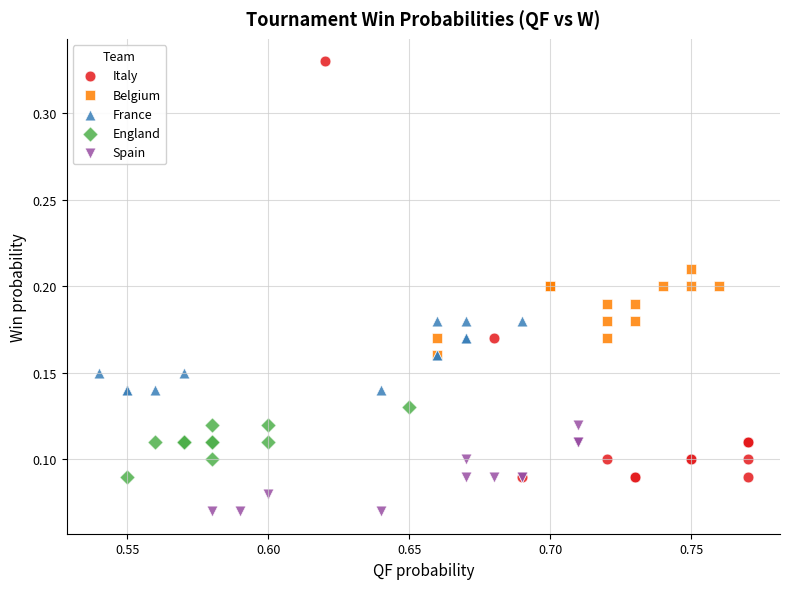

Which series reaches the maximum Y coordinate?

Italy